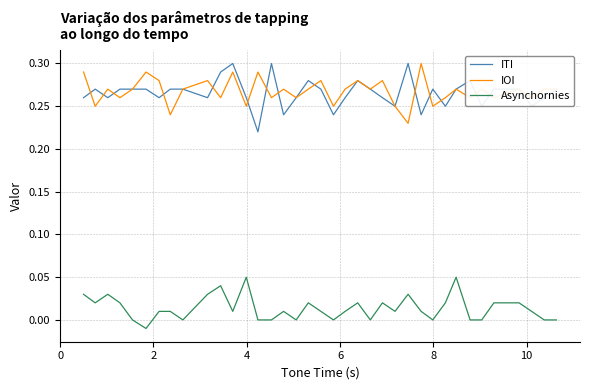

True or false: ITI and Asynchornies intersect in this chart.

False